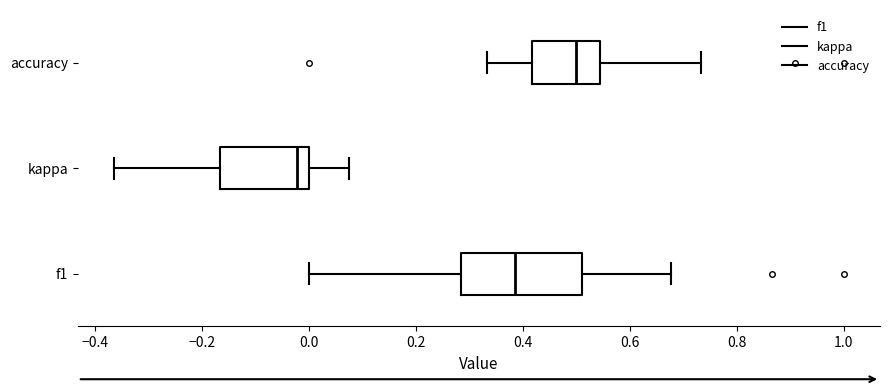

Reading bottom to top, transcribe this box plot: for each box, give where its median line is, the range the box spans, and where its two whiskers end, as read against the x-axis. The values are not printed on the chart, so give them approximately, as read against the axis.

f1: median 0.38, box 0.28 to 0.52, whiskers 0.00 to 0.68
kappa: median -0.02, box -0.16 to 0.00, whiskers -0.36 to 0.08
accuracy: median 0.50, box 0.42 to 0.54, whiskers 0.34 to 0.74